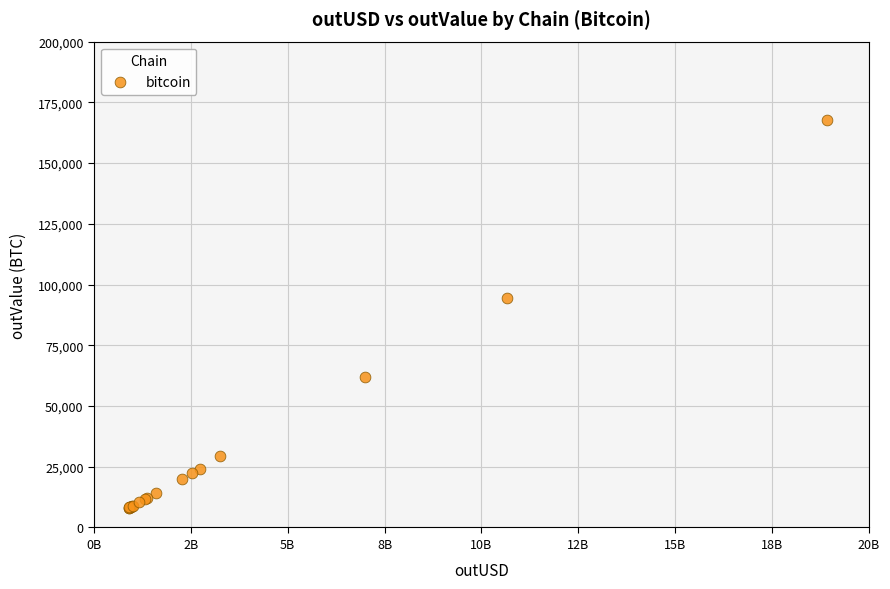

What Y value in the scatter plot is closest to 87916?

94432.2